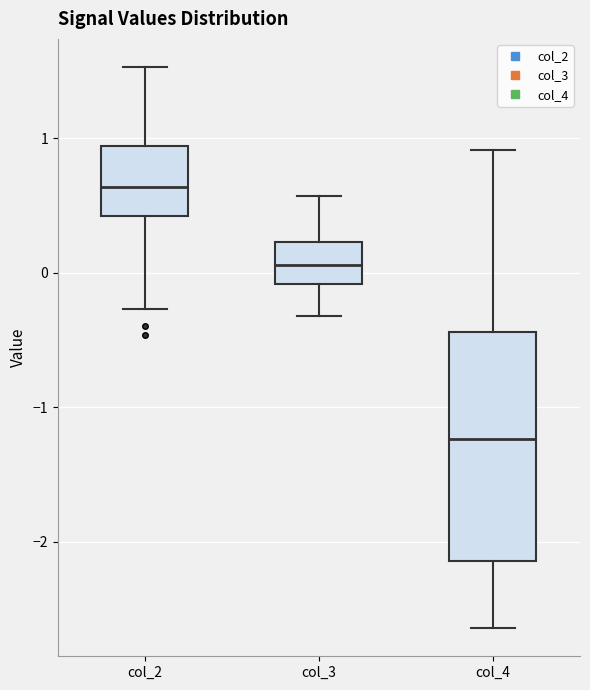

Which box has the highest median line?

col_2